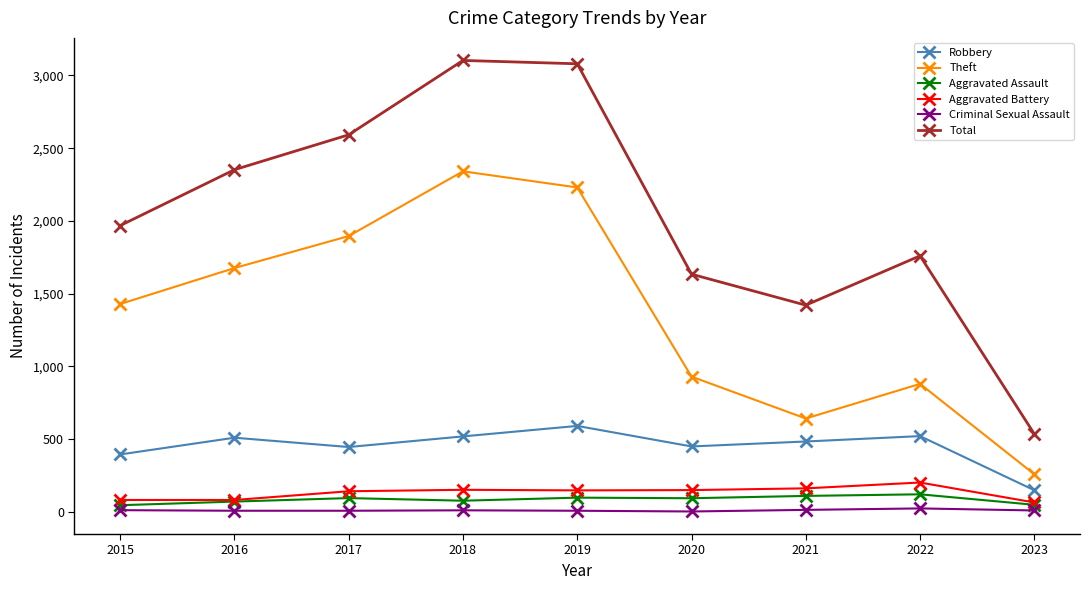

True or false: Theft has more than 1 points higher than both neighbors.

True